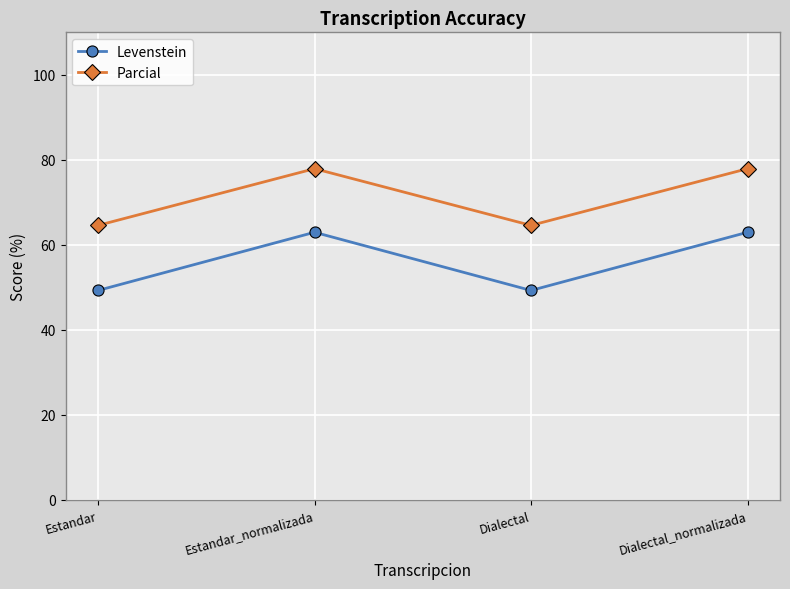

Reading left to right, transcribe all the data shown in this chart.

Levenstein: 49.3	63.0	49.3	63.0
Parcial: 64.6	77.9	64.6	77.9